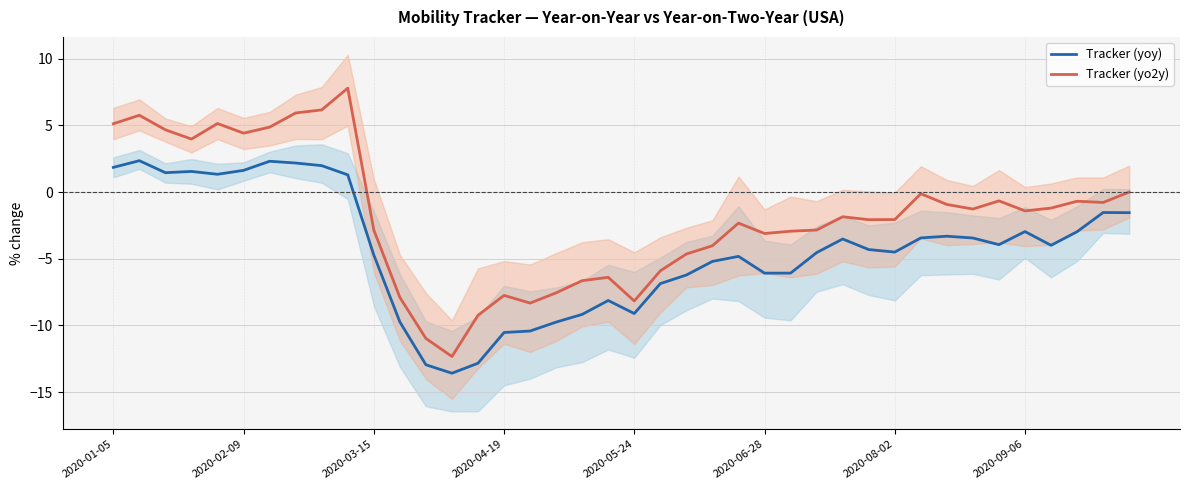

True or false: Tracker (yoy) and Tracker (yo2y) cross at least once.

False